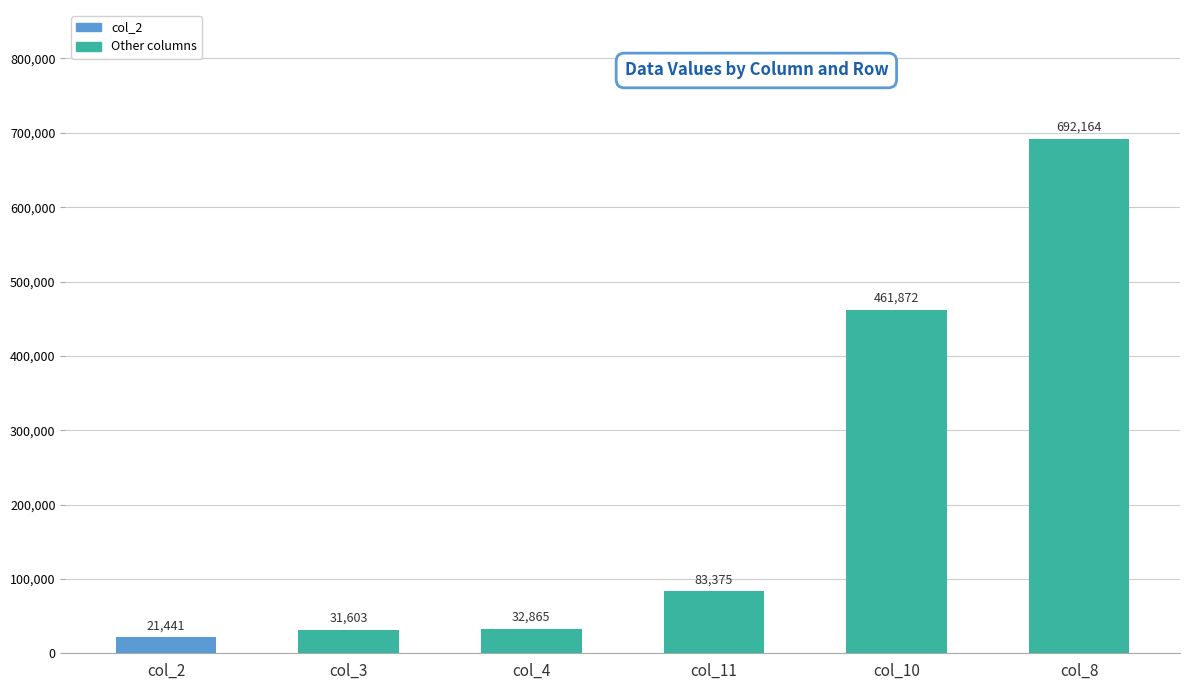

List the labels in order of value, smallest first.

col_2, col_3, col_4, col_11, col_10, col_8